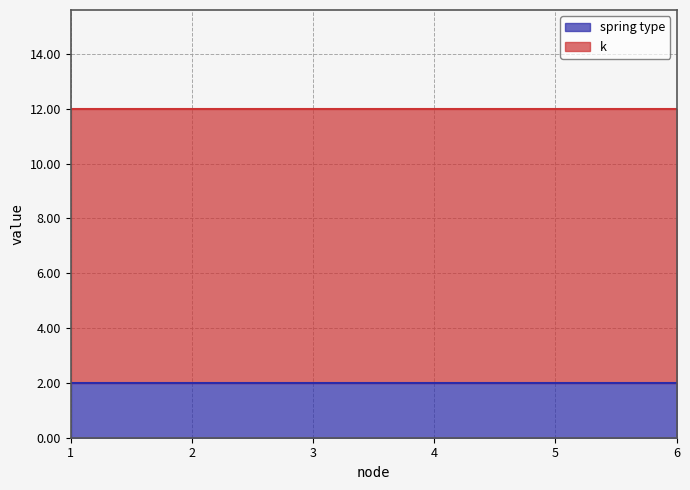

At how many categories does at least one series exceed 3?

6